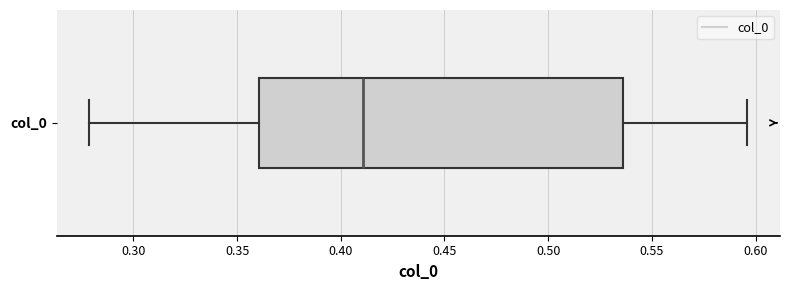

Where does the median line of the box for col_0 sit on the x-axis? The values are not printed on the chart, so give them approximately, as read against the axis.

0.410